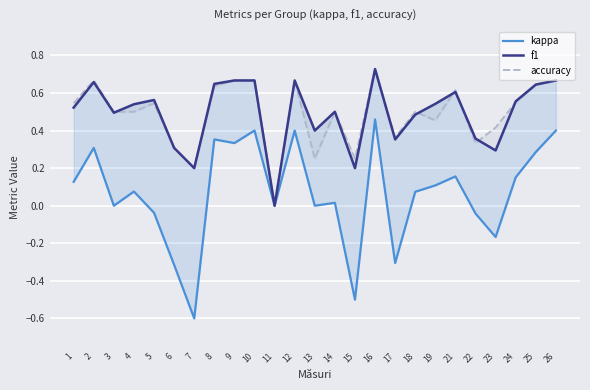

Rank the categories by f1 value from lowest to highest.

11, 7, 15, 23, 6, 17, 22, 13, 18, 3, 14, 1, 4, 19, 24, 5, 21, 25, 8, 2, 9, 10, 12, 26, 16